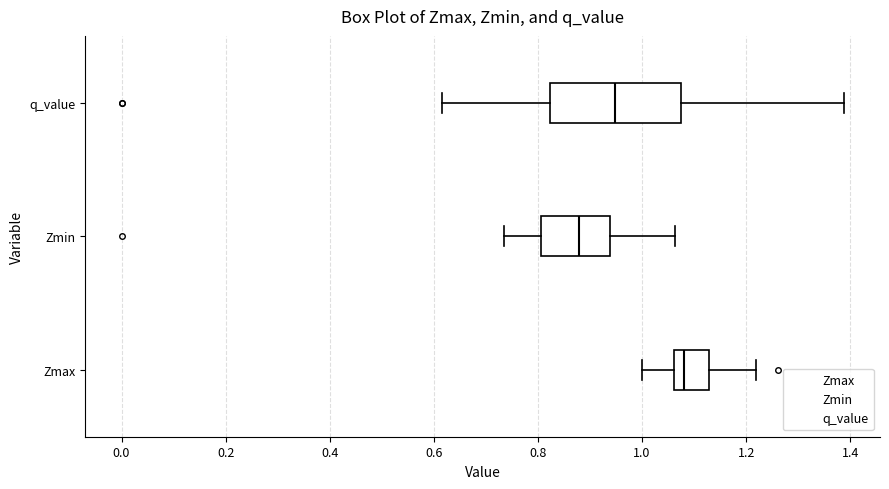

Reading bottom to top, transcribe this box plot: for each box, give where its median line is, the range the box spans, and where its two whiskers end, as read against the x-axis. The values are not printed on the chart, so give them approximately, as read against the axis.

Zmax: median 1.08, box 1.06 to 1.12, whiskers 1.00 to 1.22
Zmin: median 0.88, box 0.80 to 0.94, whiskers 0.74 to 1.06
q_value: median 0.94, box 0.82 to 1.08, whiskers 0.62 to 1.38